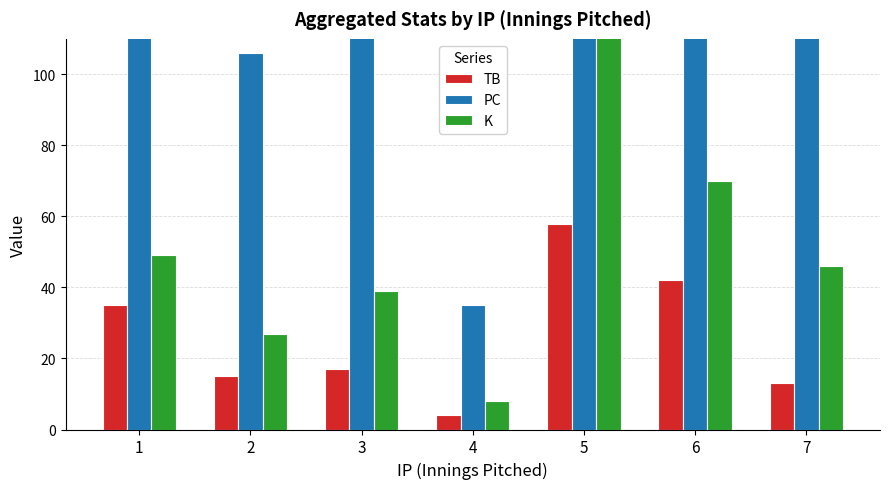

Which series has the widest spread of values?

PC